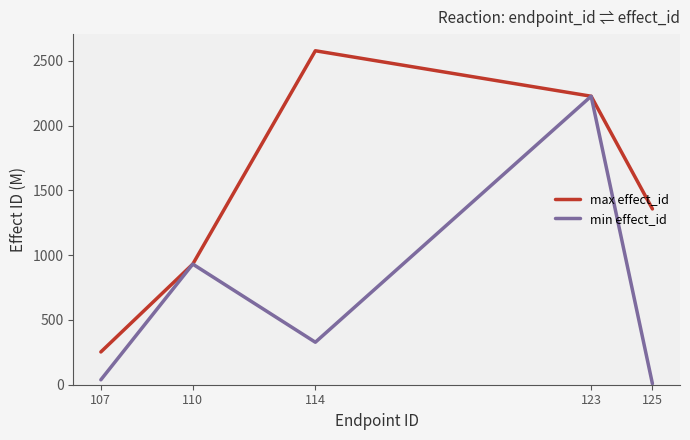

Where is the first local maximum for max effect_id?

114